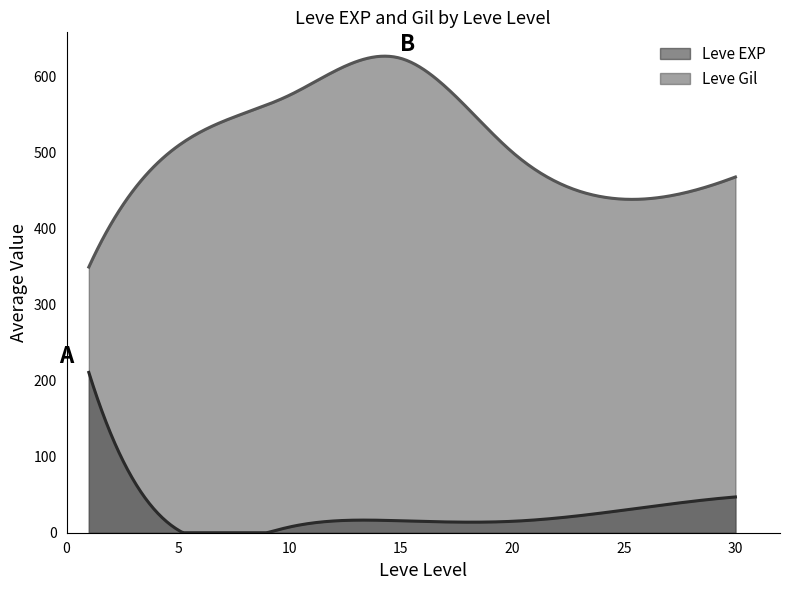

True or false: Leve EXP and Leve Gil intersect in this chart.

False